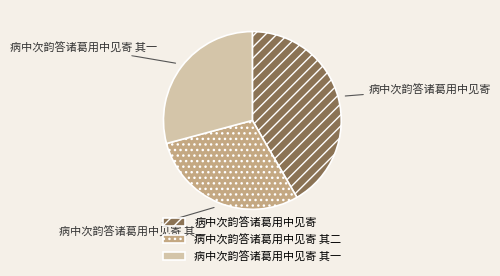

Do 病中次韵答诸葛用中见寄 其二 and 病中次韵答诸葛用中见寄 其一 together represent more than half of the pie?

Yes